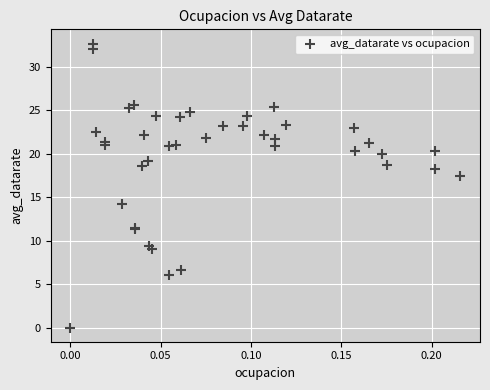

What Y value in the scatter plot is closest to 16?

17.4